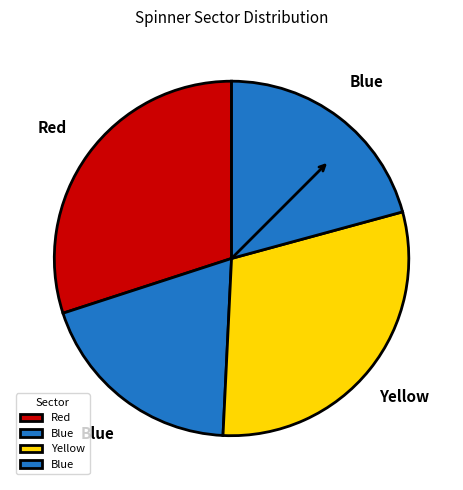

How many segments does this pie chart have?

4